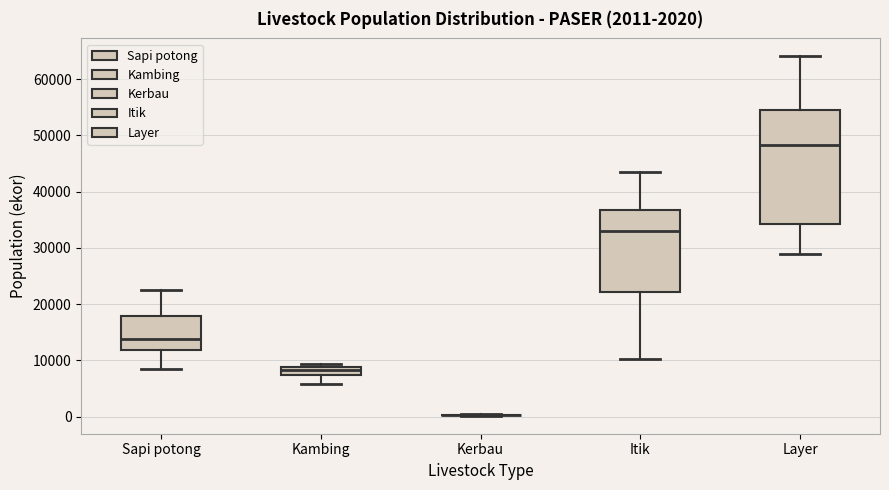

Comparing the boxes themselves (not the whiskers), which one is the tallest?

Layer